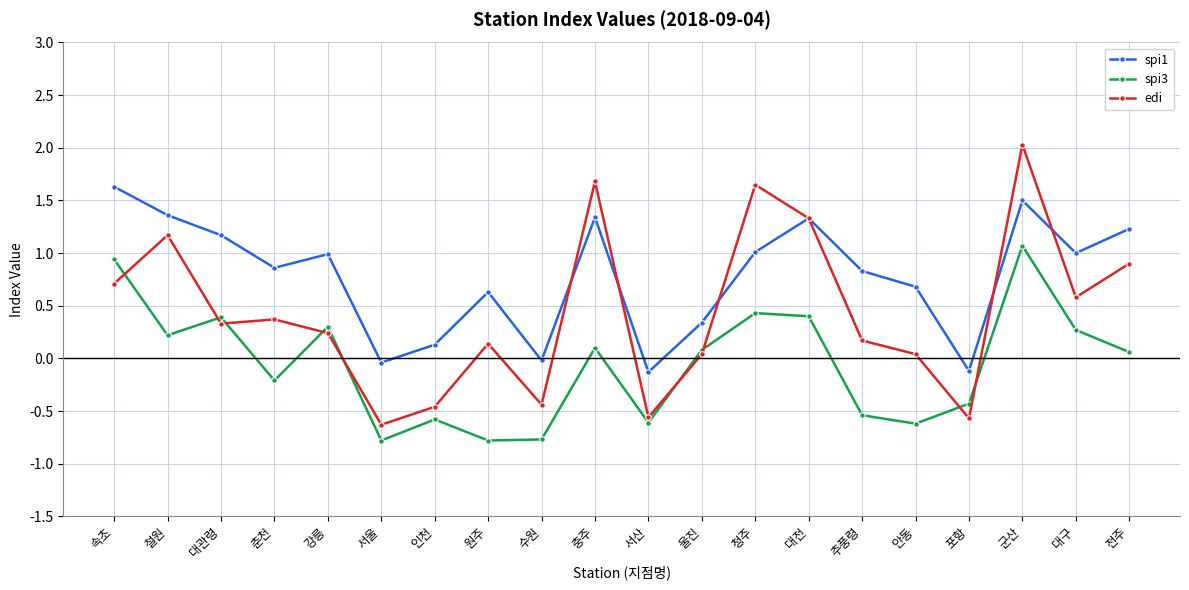

What is the sum of all edi values?

8.7